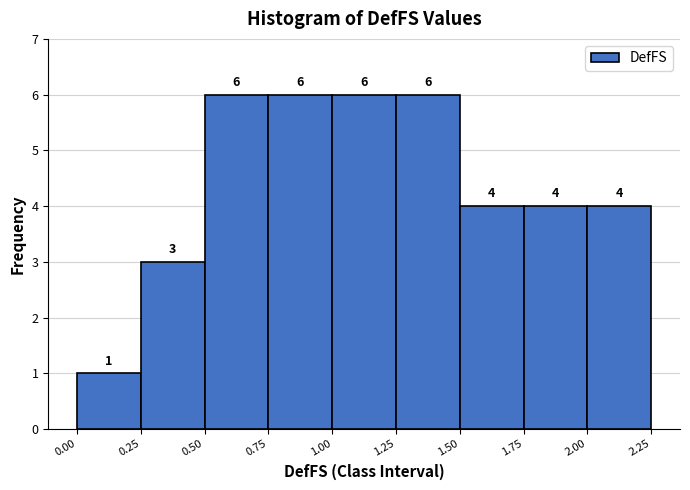

Reading left to right, transcribe this chart: for each bar, give the range it covers on the x-axis and its height.

0.00 to 0.25: 1
0.25 to 0.50: 3
0.50 to 0.75: 6
0.75 to 1.00: 6
1.00 to 1.25: 6
1.25 to 1.50: 6
1.50 to 1.75: 4
1.75 to 2.00: 4
2.00 to 2.25: 4